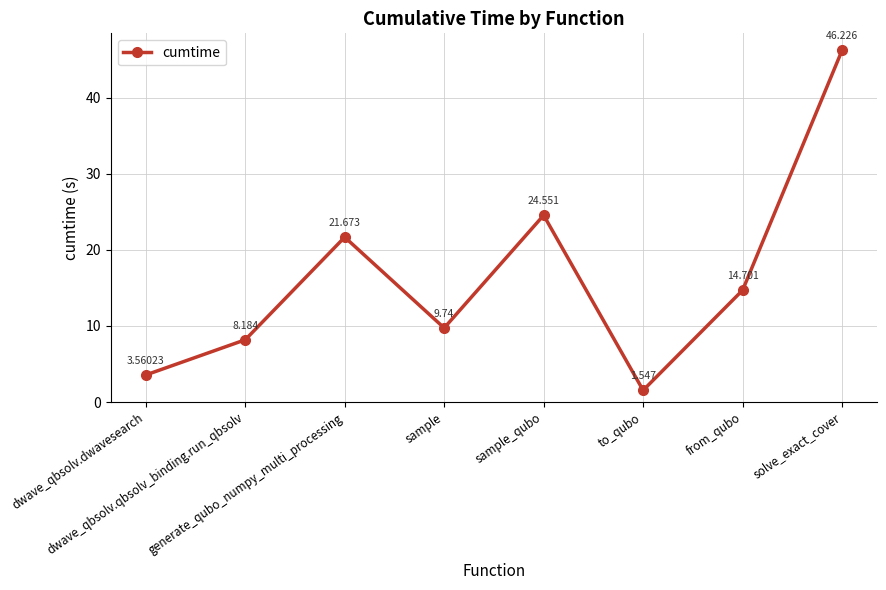

What is the ratio of the value at to_qubo to the value at generate_qubo_numpy_multi_processing?

0.1